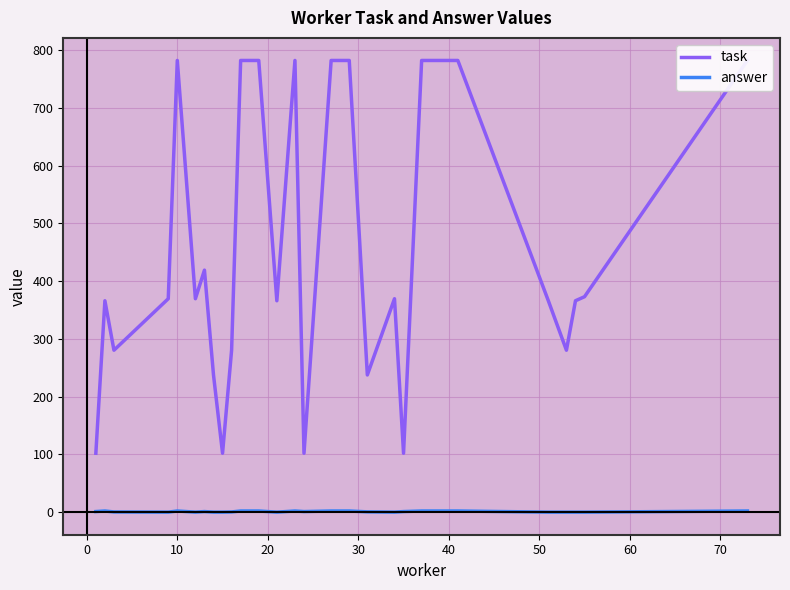

How many data points does each series have?

27